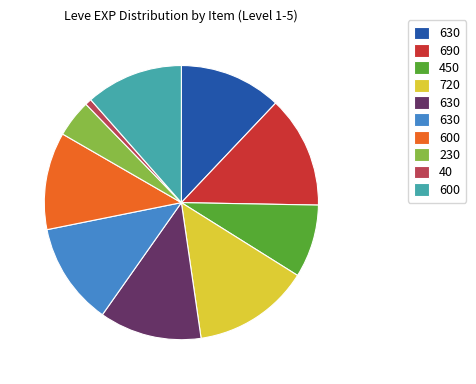

Is there any slice that represents more than half of the pie?

No